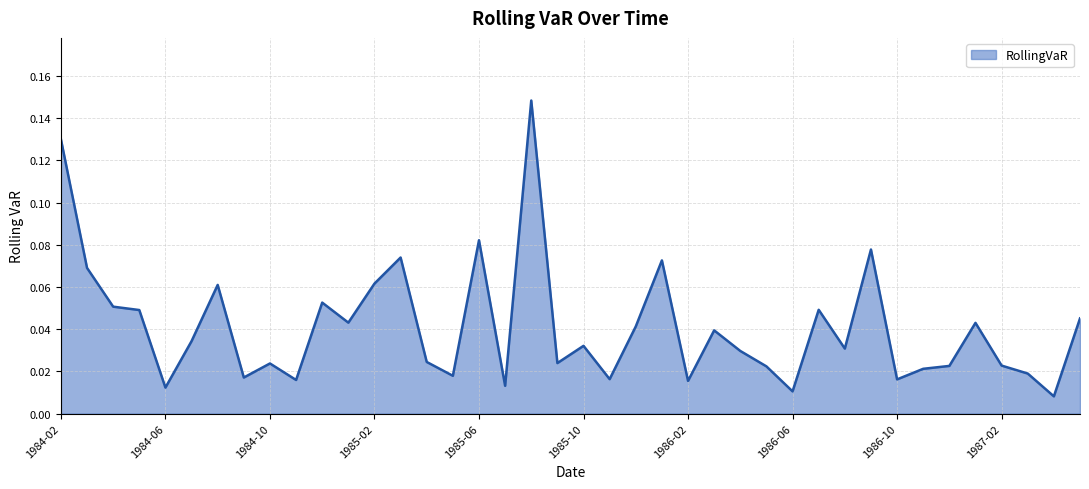

List the labels in order of value, smallest first.

1987-04, 1986-06, 1984-06, 1985-07, 1986-02, 1984-11, 1986-10, 1985-11, 1984-09, 1985-05, 1987-03, 1986-11, 1986-05, 1986-12, 1987-02, 1984-10, 1985-09, 1985-04, 1986-04, 1986-08, 1985-10, 1984-07, 1986-03, 1985-12, 1987-01, 1985-01, 1987-05, 1984-05, 1986-07, 1984-04, 1984-12, 1984-08, 1985-02, 1984-03, 1986-01, 1985-03, 1986-09, 1985-06, 1984-02, 1985-08